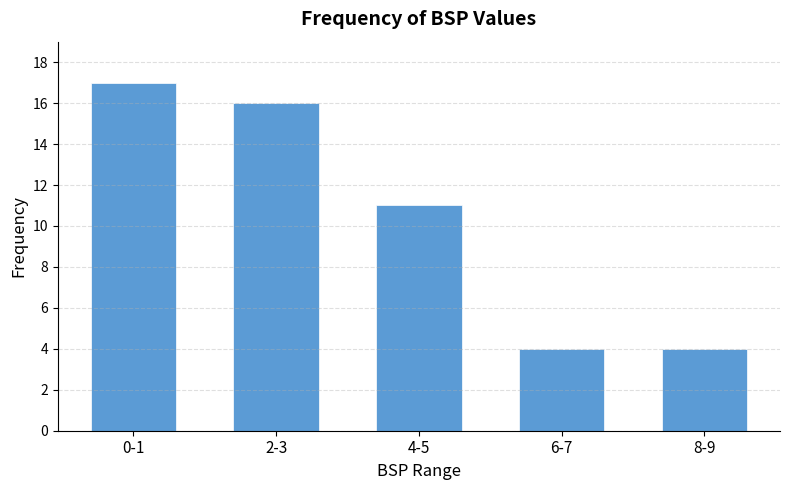

Reading left to right, list all the values displayed in this chart.

0-1=17	2-3=16	4-5=11	6-7=4	8-9=4